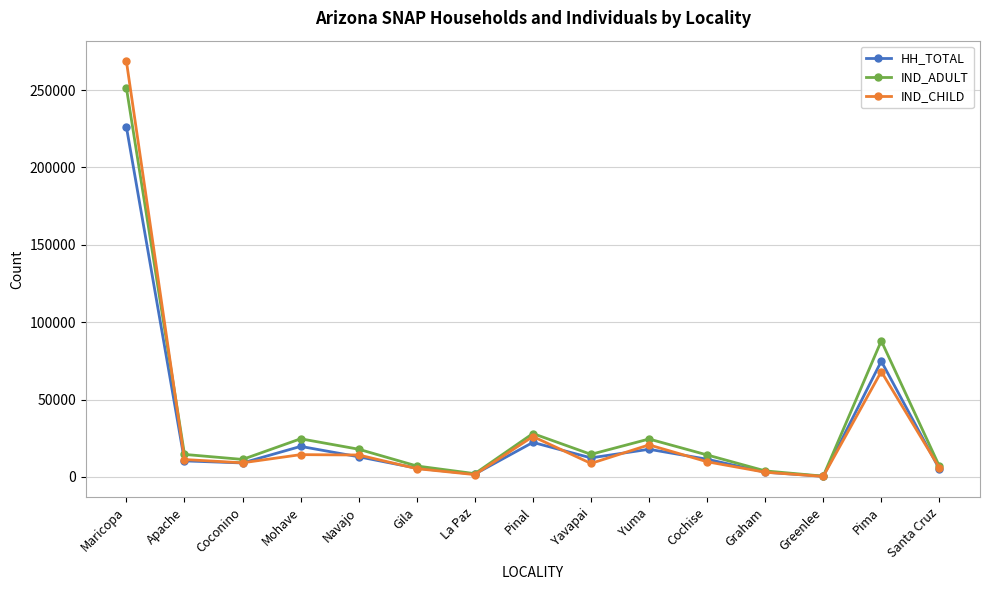

Which category has the highest value across all series?

Maricopa